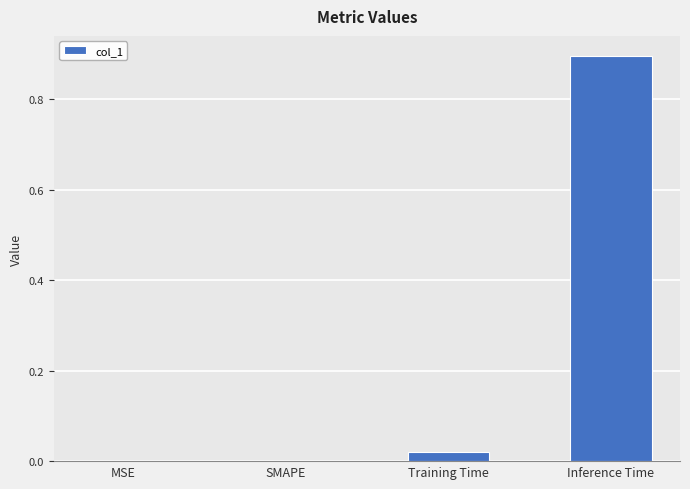

True or false: the data shows 0.9 at Inference Time.

True